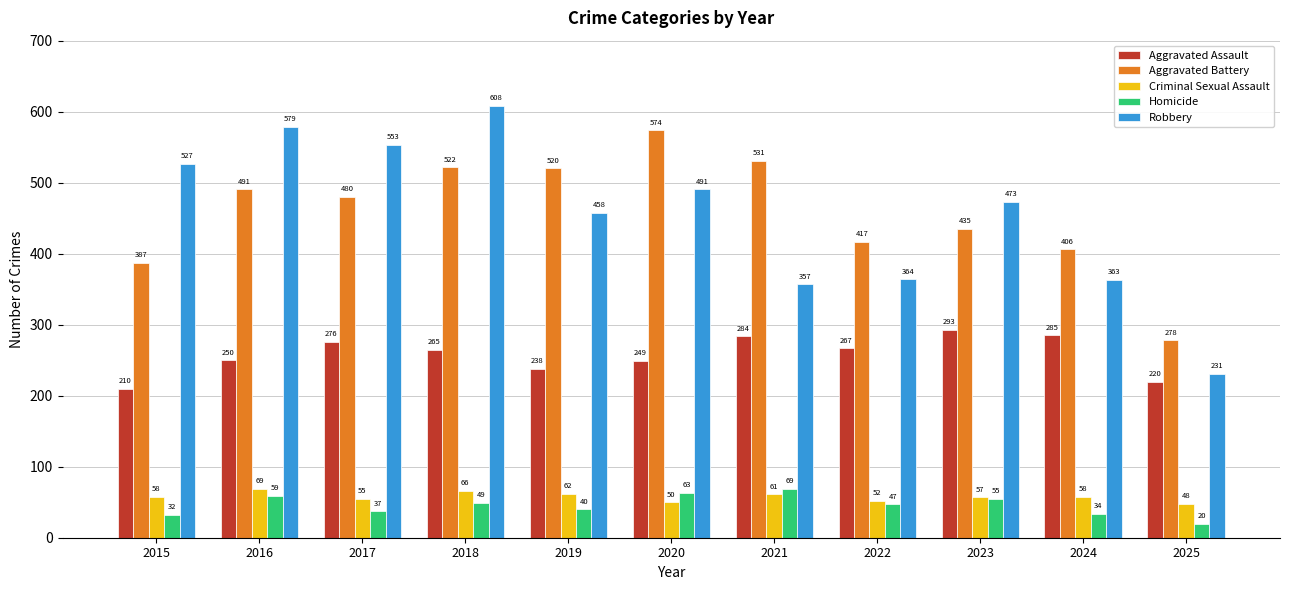

What are all the series names shown in the legend?

Aggravated Assault, Aggravated Battery, Criminal Sexual Assault, Homicide, Robbery